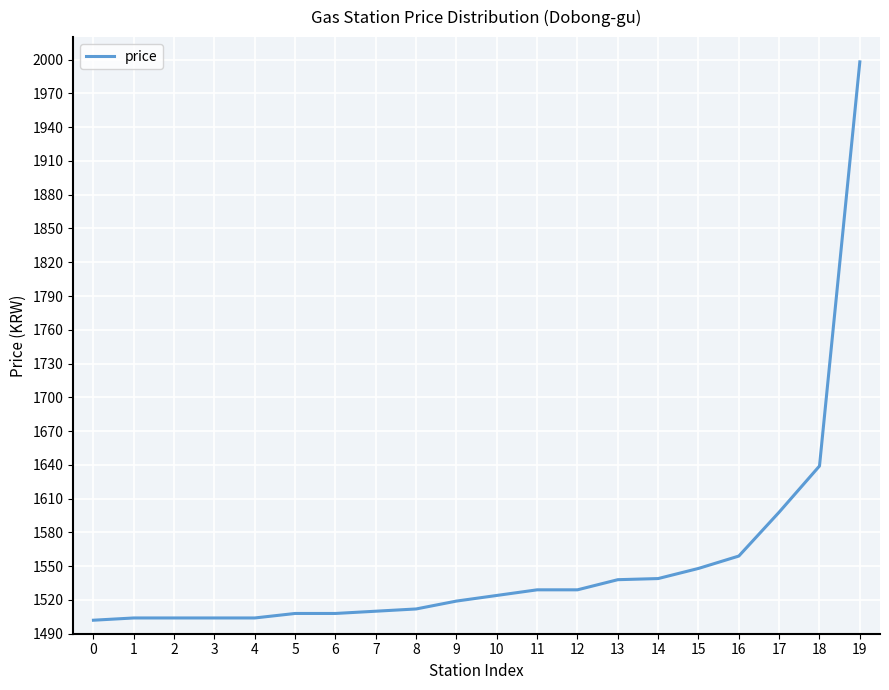

Does the chart have visible grid lines?

Yes